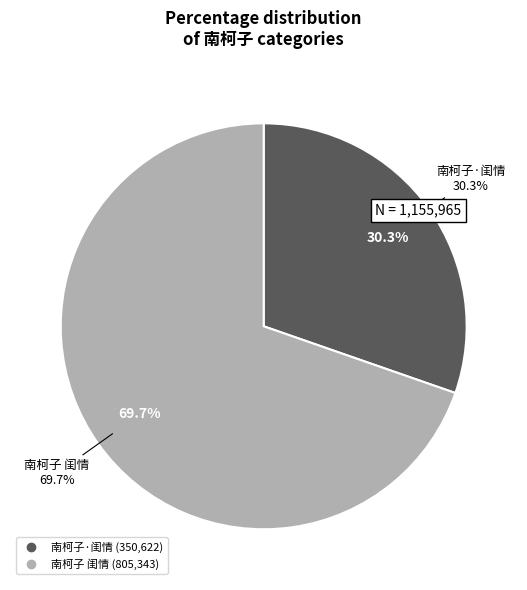

What percentage do 南柯子·闺情 and 南柯子 闺情 together represent?

100.0%